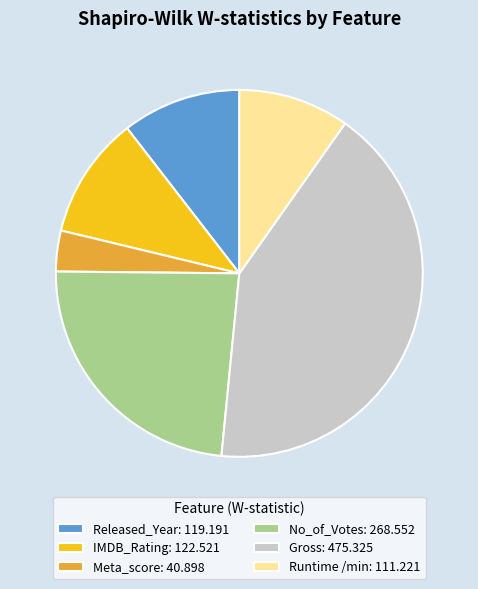

Count the number of slices in the pie.

6